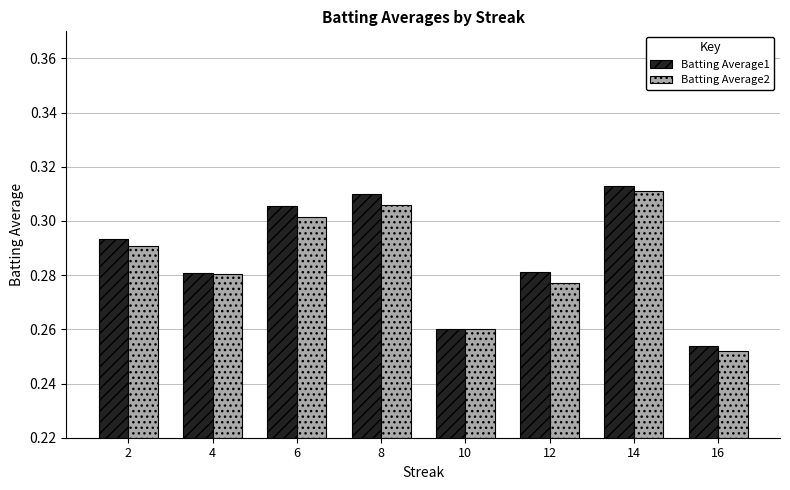

What is the difference between the maximum and second lowest values in the Batting Average2 series?

0.1